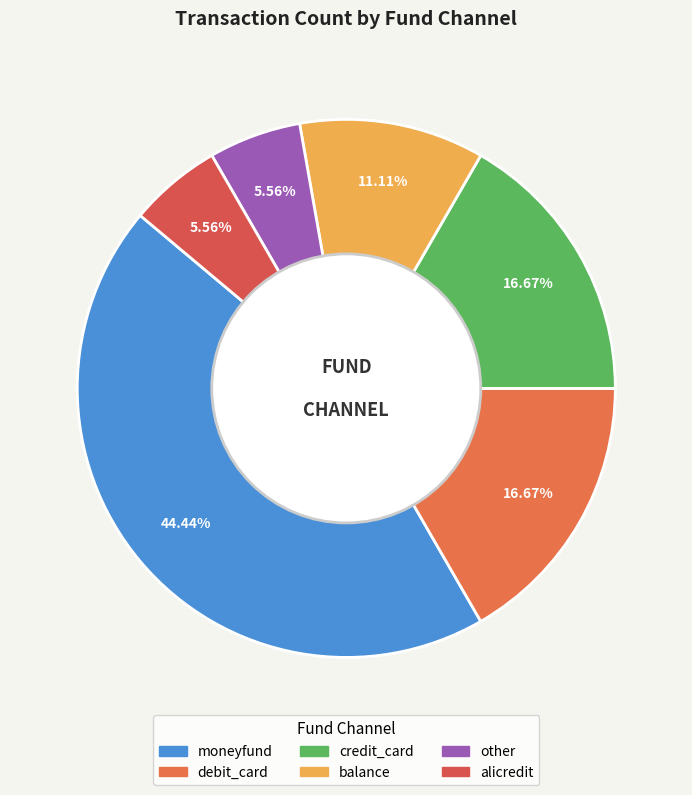

What is the change in value from debit_card to balance?

-1